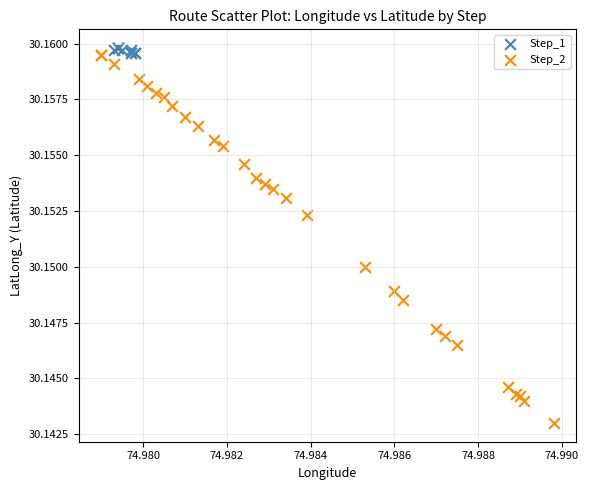

Which series has the widest spread of Y values?

Step_2